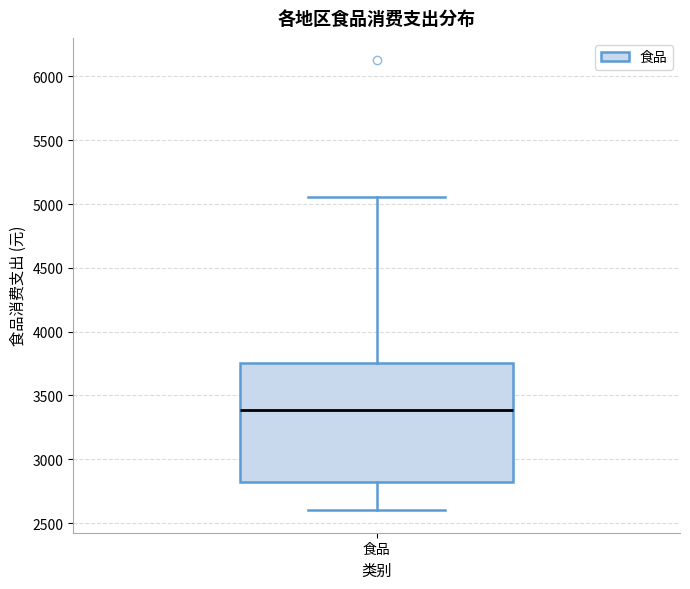

Read this box plot against the y-axis: the position of the median line, the range covered by the box, and the ends of both whiskers. The values are not printed on the chart, so give them approximately, as read against the axis.

median 3400, box 2800 to 3750, whiskers 2600 to 5050